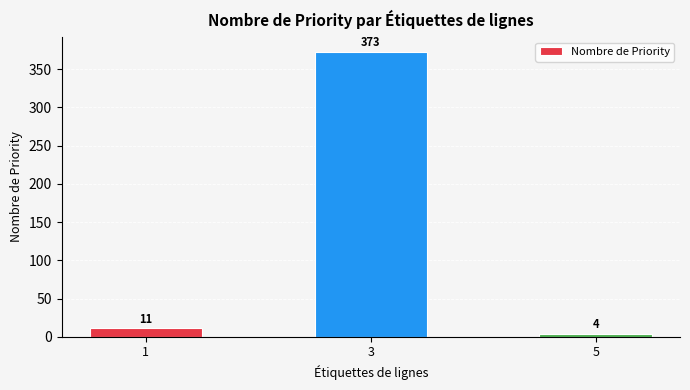

What is the difference between the maximum and minimum values?

369